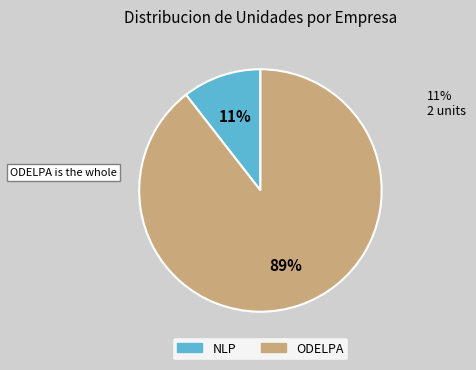

How many slices are in this pie chart?

2